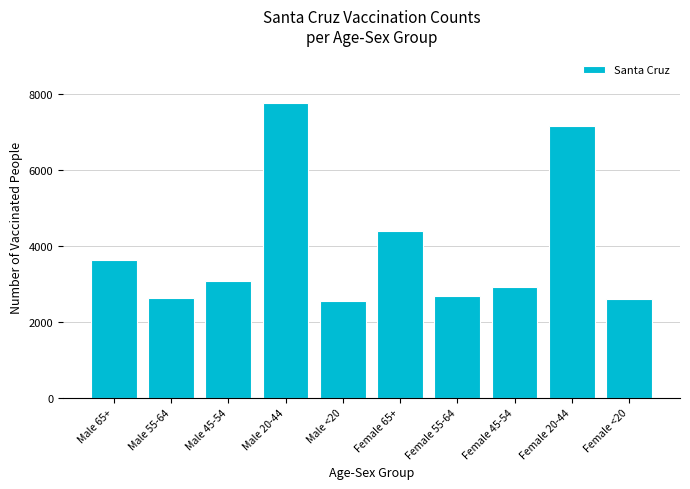

What is the change in value from Male 65+ to Female 55-64?

-941